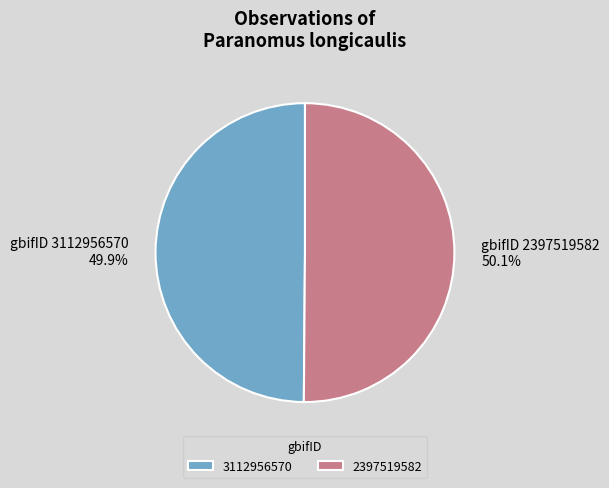

What percentage is the 2397519582 slice, to the nearest percent?

50%